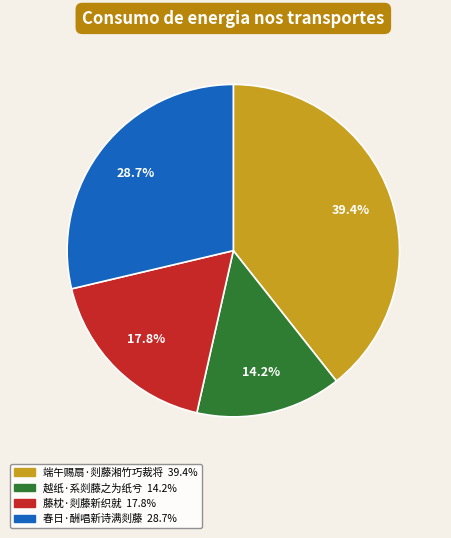

Is it true that 端午赐扇·剡藤湘竹巧裁将 is 25% of the pie?

False